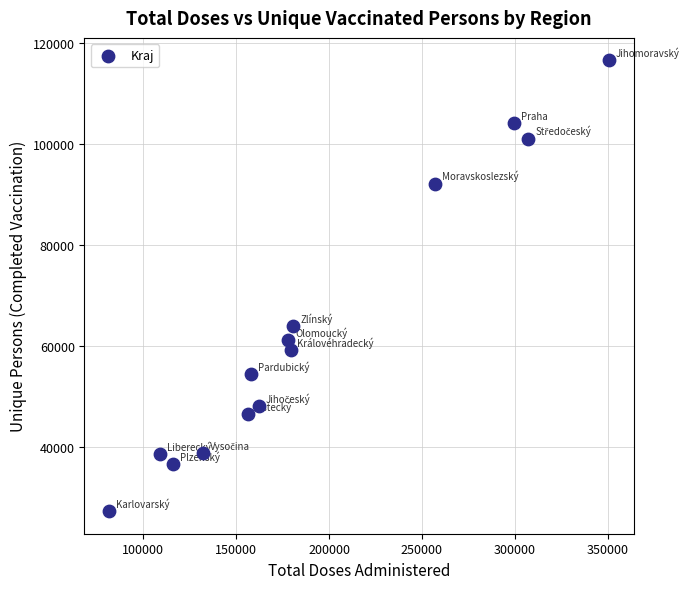

What Y value in the scatter plot is closest to 71927?

63956